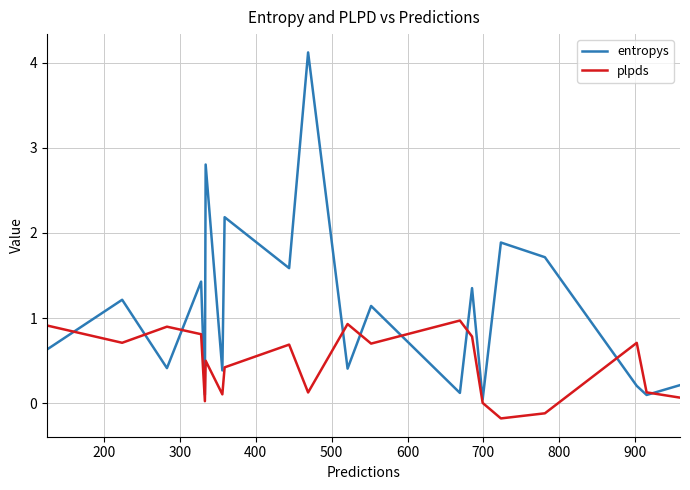

What is the average value of the entropys series?

1.1